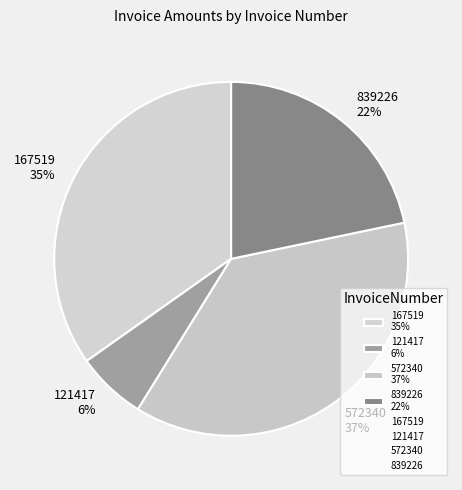

Is there any slice that represents more than half of the pie?

No